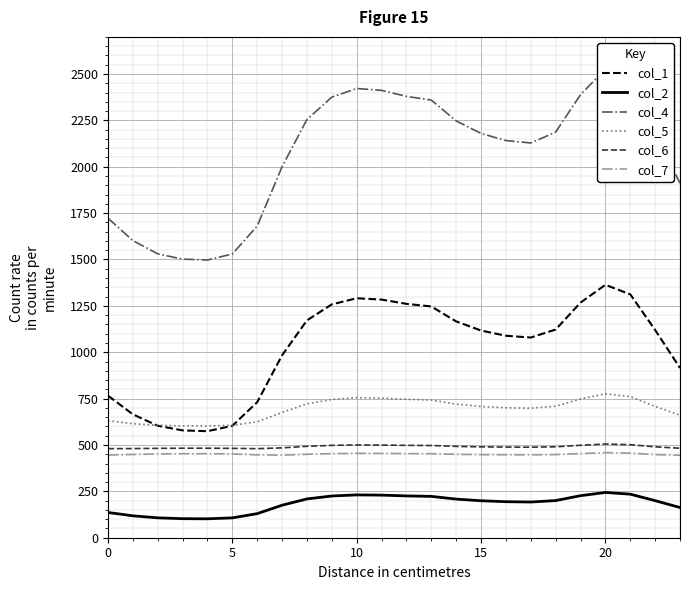

True or false: col_4 and col_5 intersect in this chart.

False